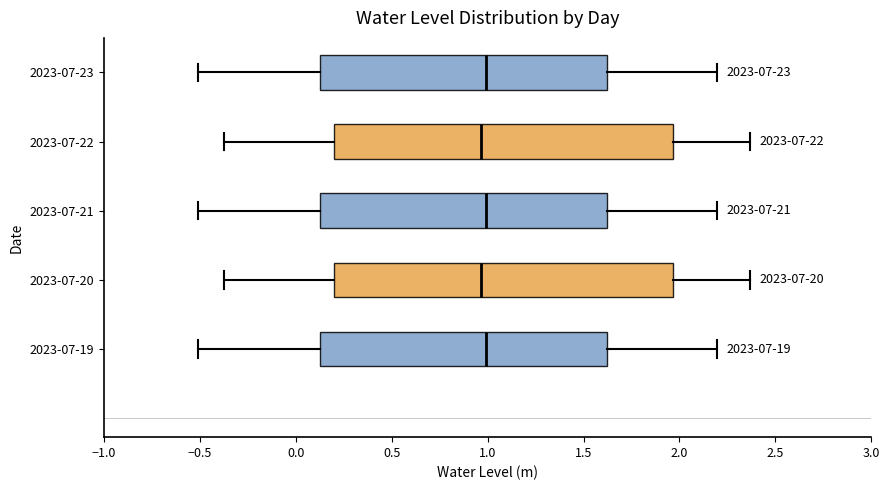

Reading bottom to top, read every box against the x-axis: the position of its median line, the range the box covers, and the ends of its whiskers. The values are not printed on the chart, so give them approximately, as read against the axis.

2023-07-19: median 1.00, box 0.15 to 1.60, whiskers -0.50 to 2.20
2023-07-20: median 0.95, box 0.20 to 1.95, whiskers -0.35 to 2.35
2023-07-21: median 1.00, box 0.15 to 1.60, whiskers -0.50 to 2.20
2023-07-22: median 0.95, box 0.20 to 1.95, whiskers -0.35 to 2.35
2023-07-23: median 1.00, box 0.15 to 1.60, whiskers -0.50 to 2.20